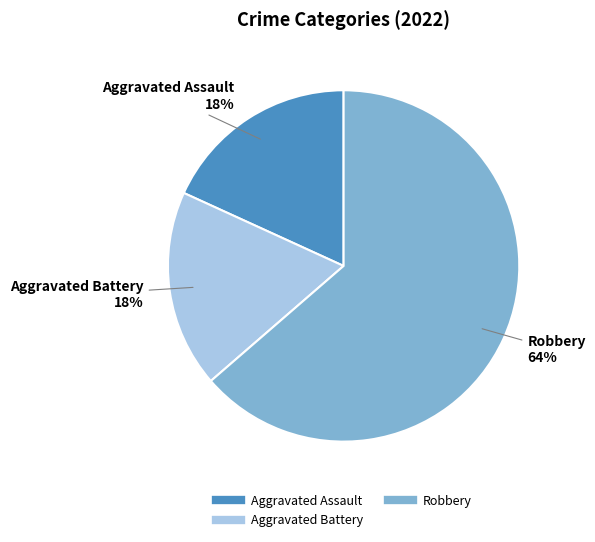

To the nearest percent, what is the average slice percentage?

33%